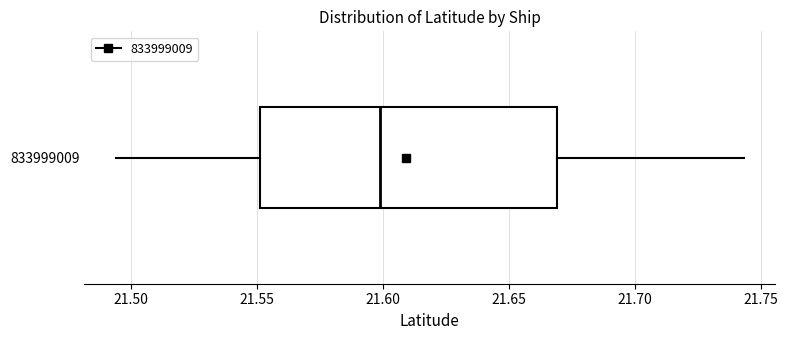

Where does the right whisker of the box at y = 833999009 end on the x-axis? The values are not printed on the chart, so give them approximately, as read against the axis.

21.745